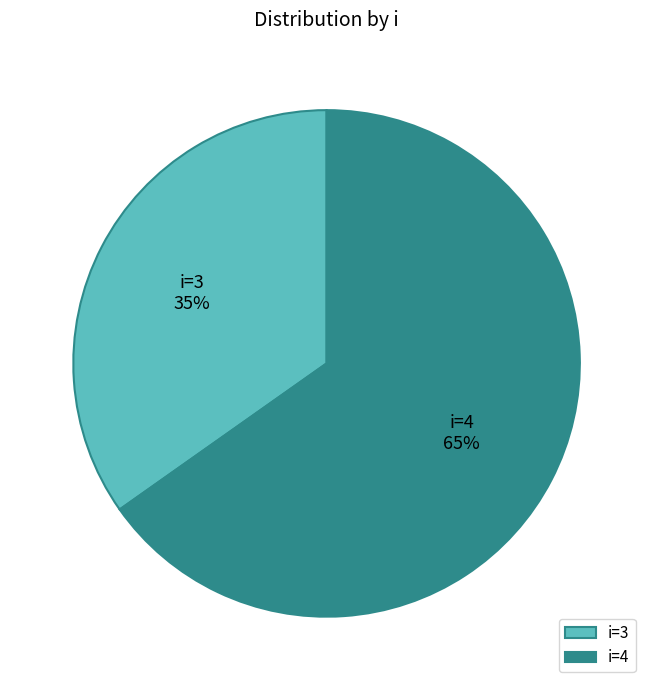

Is i=4 the majority of the pie?

Yes